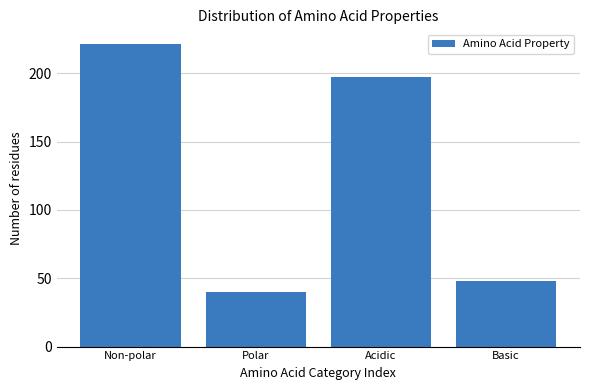

Reading left to right, what are all the values shown in this chart?

221	40	197	48